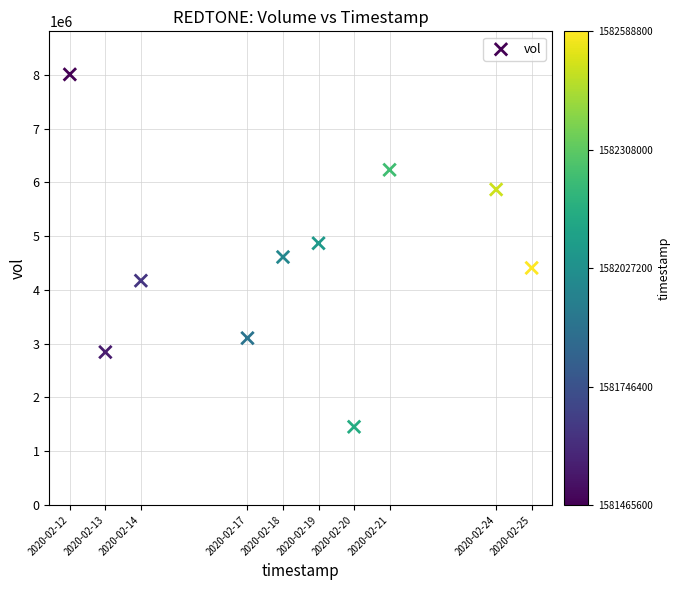

What is the range of X values (max minus min)?

1123200